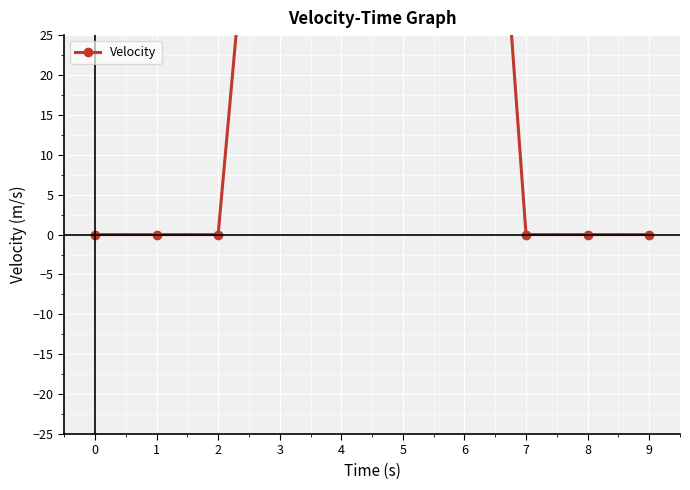

Count the number of data series in this chart.

1